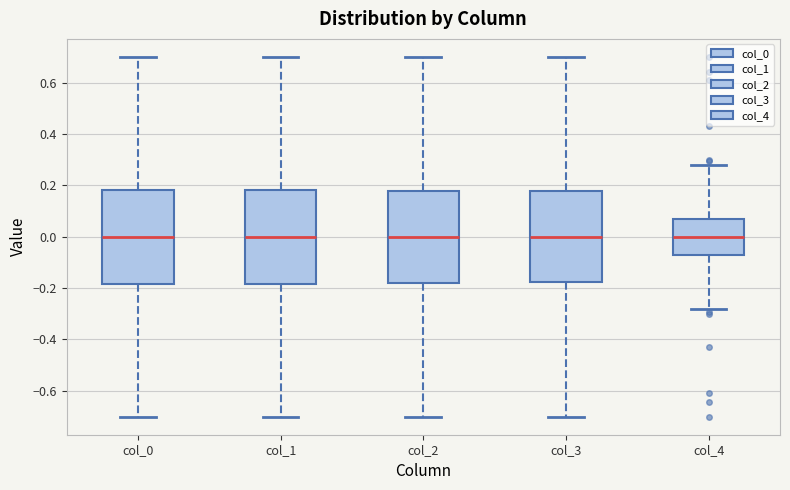

Reading left to right, transcribe this box plot: for each box, give where its median line is, the range the box spans, and where its two whiskers end, as read against the y-axis. The values are not printed on the chart, so give them approximately, as read against the axis.

col_0: median 0.00, box -0.18 to 0.18, whiskers -0.70 to 0.70
col_1: median 0.00, box -0.18 to 0.18, whiskers -0.70 to 0.70
col_2: median 0.00, box -0.18 to 0.18, whiskers -0.70 to 0.70
col_3: median 0.00, box -0.18 to 0.18, whiskers -0.70 to 0.70
col_4: median 0.00, box -0.08 to 0.08, whiskers -0.28 to 0.28